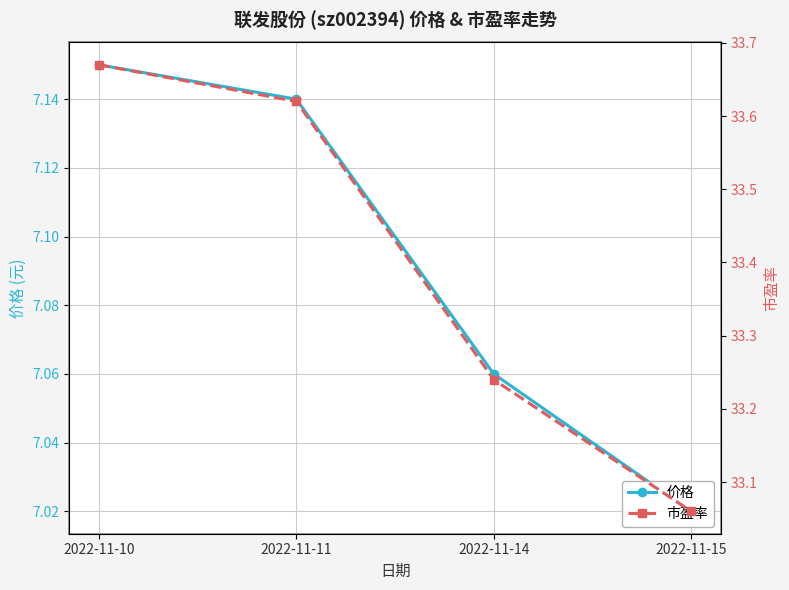

Reading left to right, list all the values displayed in this chart.

价格: 2022-11-10=7.2	2022-11-11=7.1	2022-11-14=7.1	2022-11-15=7.0
市盈率: 2022-11-10=33.7	2022-11-11=33.6	2022-11-14=33.2	2022-11-15=33.1